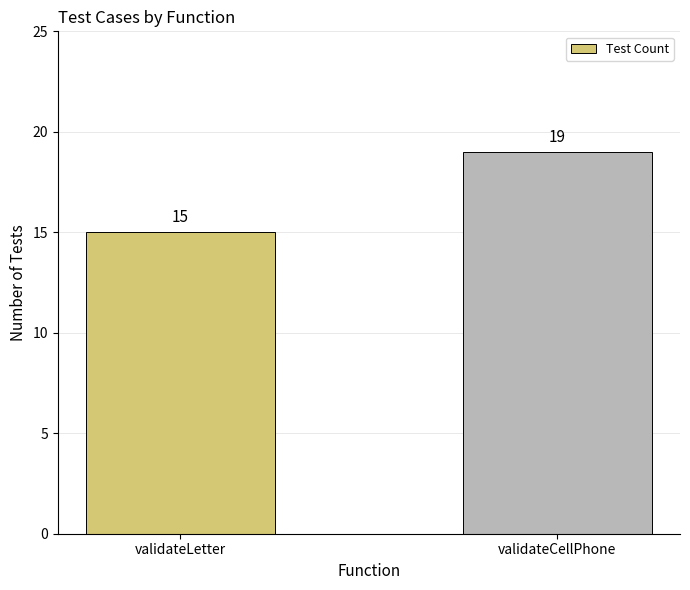

What is the difference between the maximum and minimum values?

4